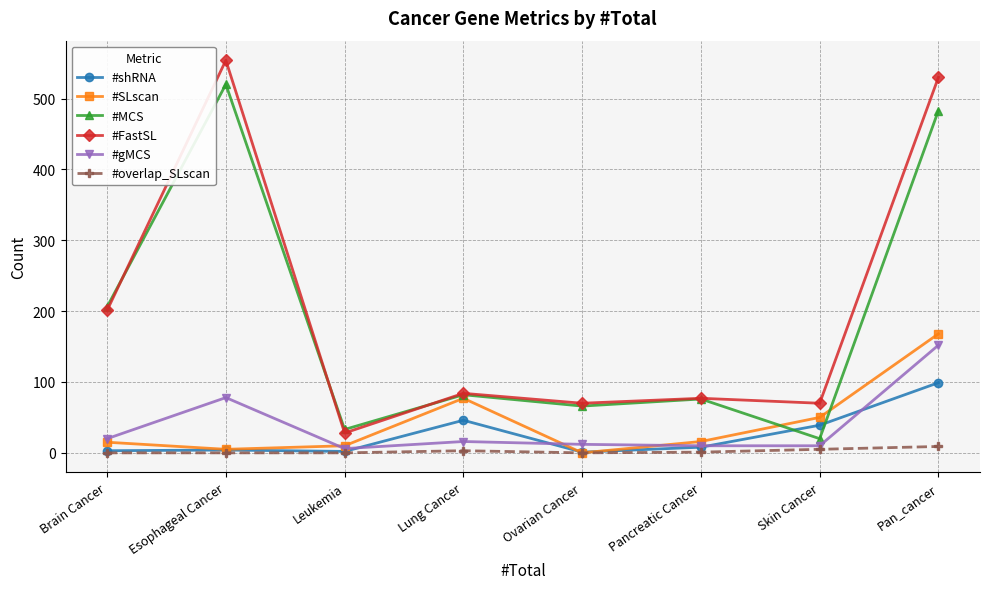

Is the value of #FastSL at Brain Cancer greater than the value of #SLscan at Lung Cancer?

Yes